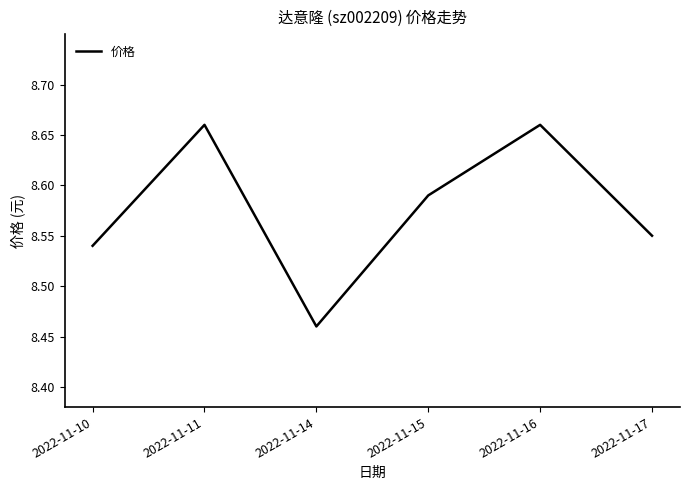

Is it true that the value at 2022-11-11 is 13.5?

False